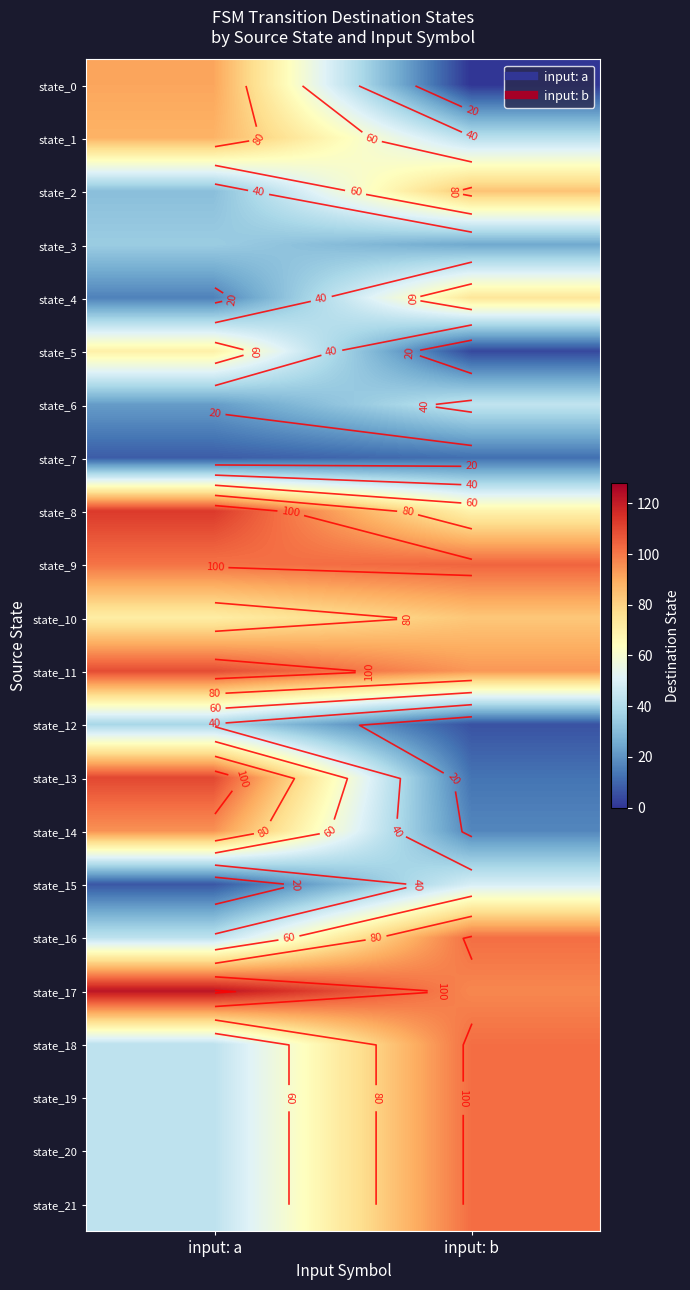

What is the difference between the maximum and minimum values in the state_20 series?

59